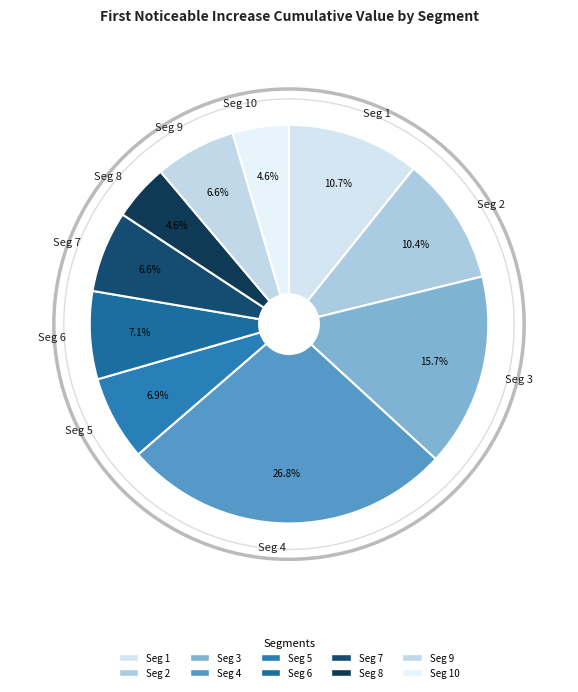

Is there any slice that represents more than half of the pie?

No